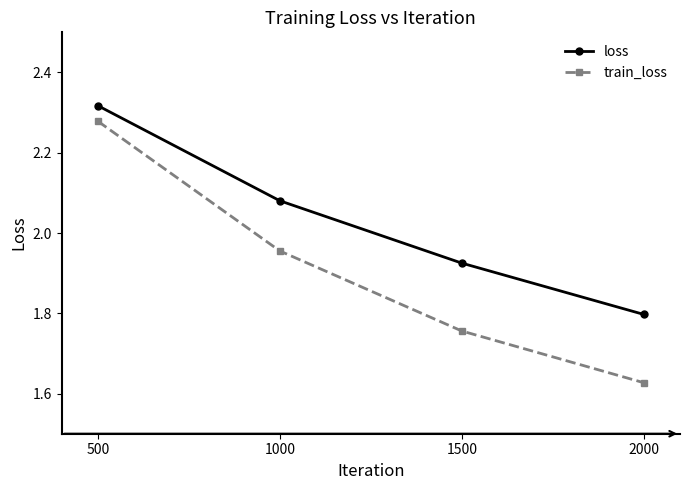

True or false: train_loss and loss intersect in this chart.

False